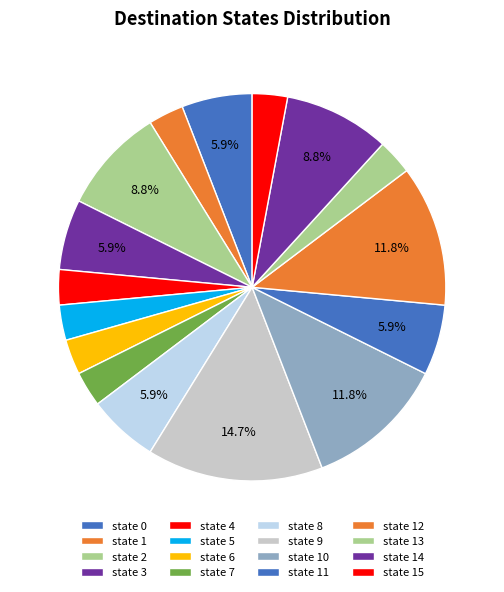

Count the number of slices in the pie.

16